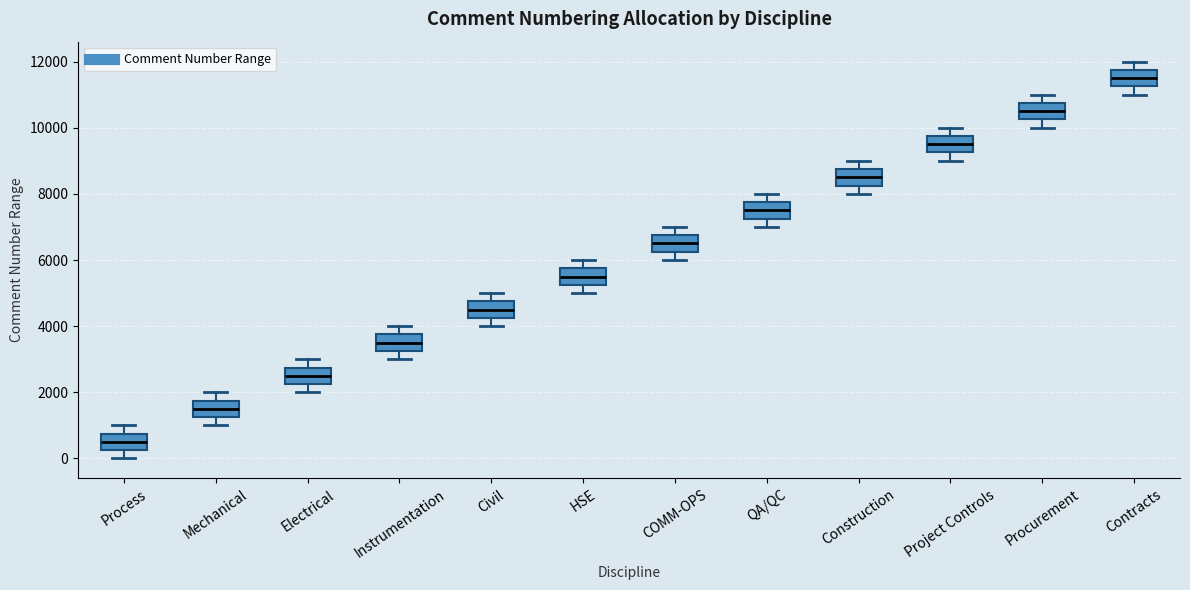

Which box's median line is the lowest?

Process